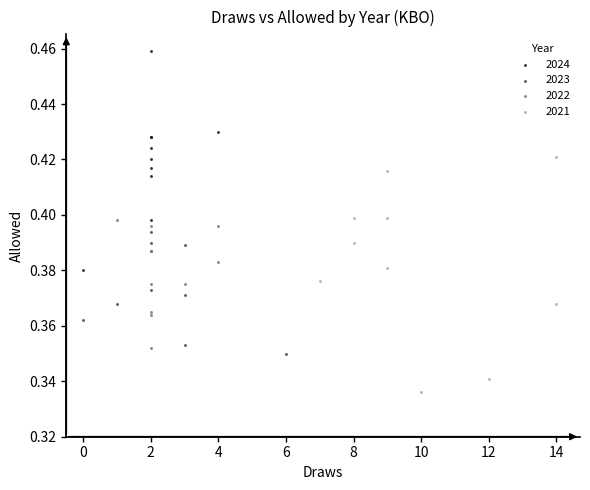

Which series reaches the minimum Y coordinate?

2021